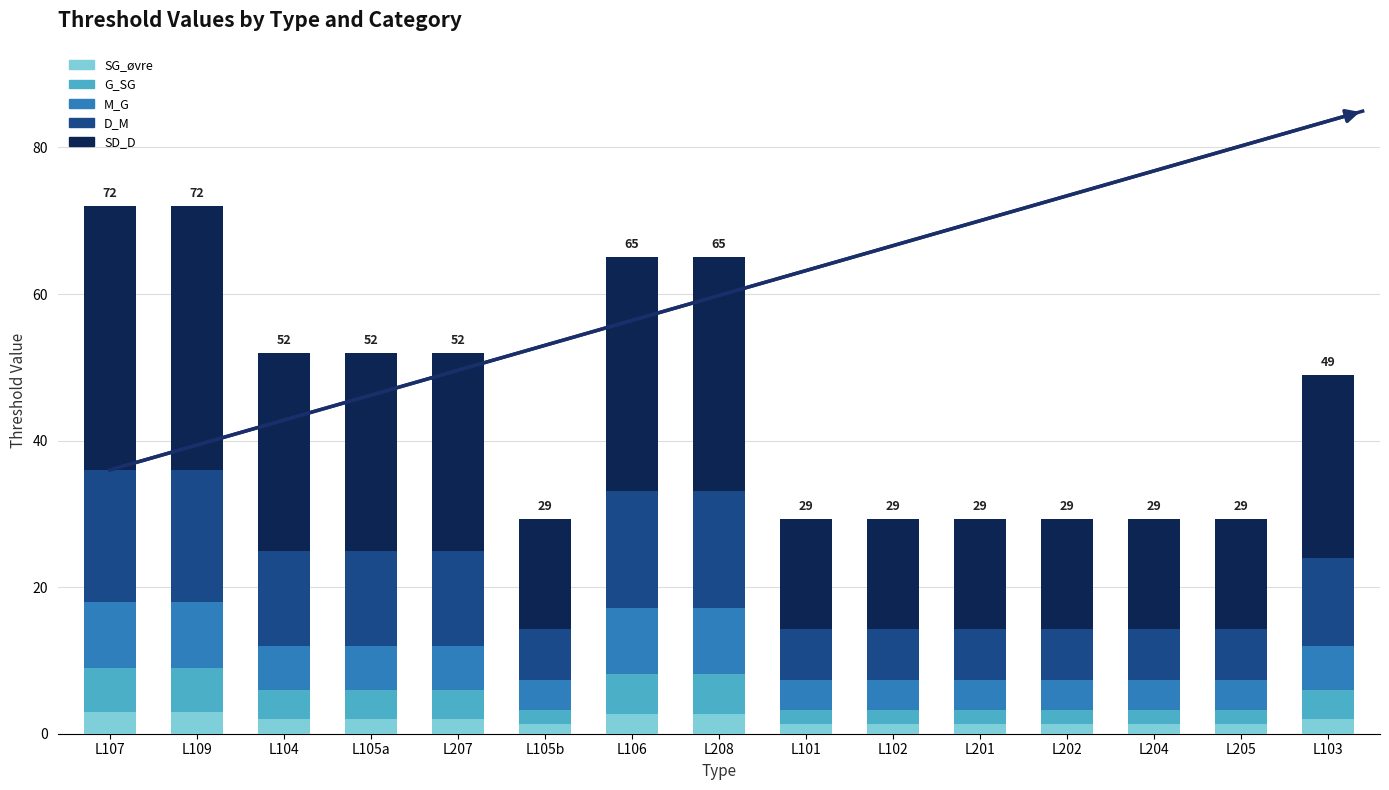

What is the total value across all series at L104?

52.0